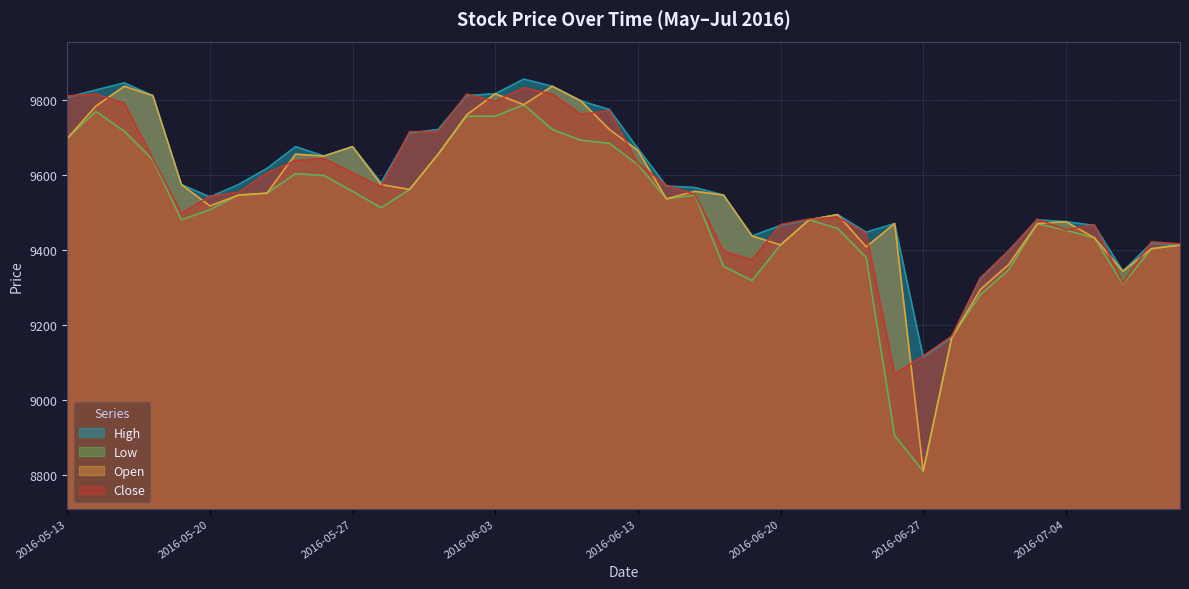

What is the sum of the Close values at 2016-05-27 and 2016-07-04?

19060